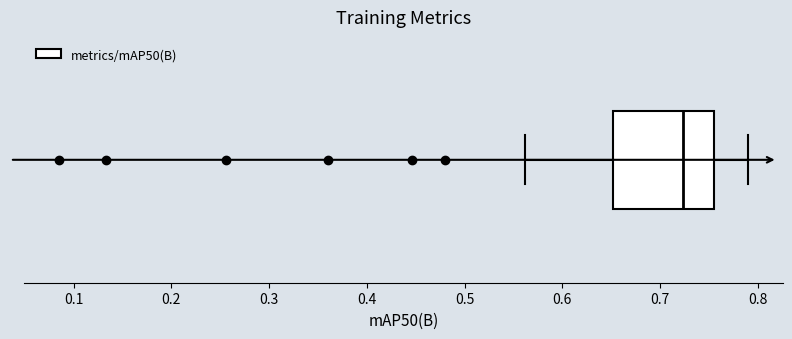

Read this box plot against the x-axis: the position of the median line, the range covered by the box, and the ends of both whiskers. The values are not printed on the chart, so give them approximately, as read against the axis.

median 0.72, box 0.65 to 0.75, whiskers 0.56 to 0.79